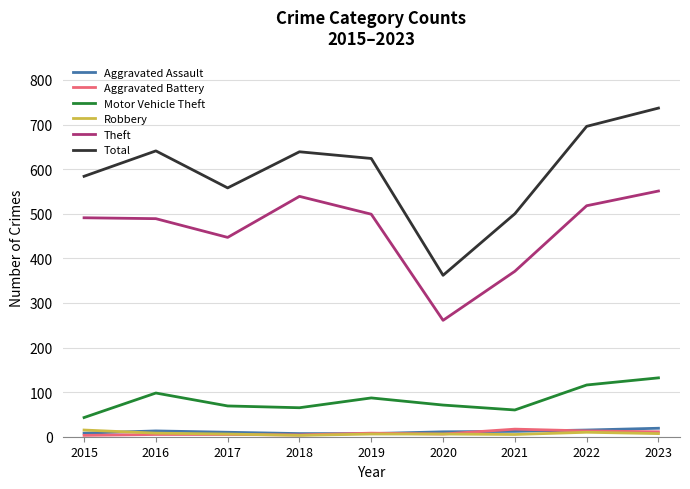

What is the difference between the second highest and second lowest values in the Aggravated Battery series?

9